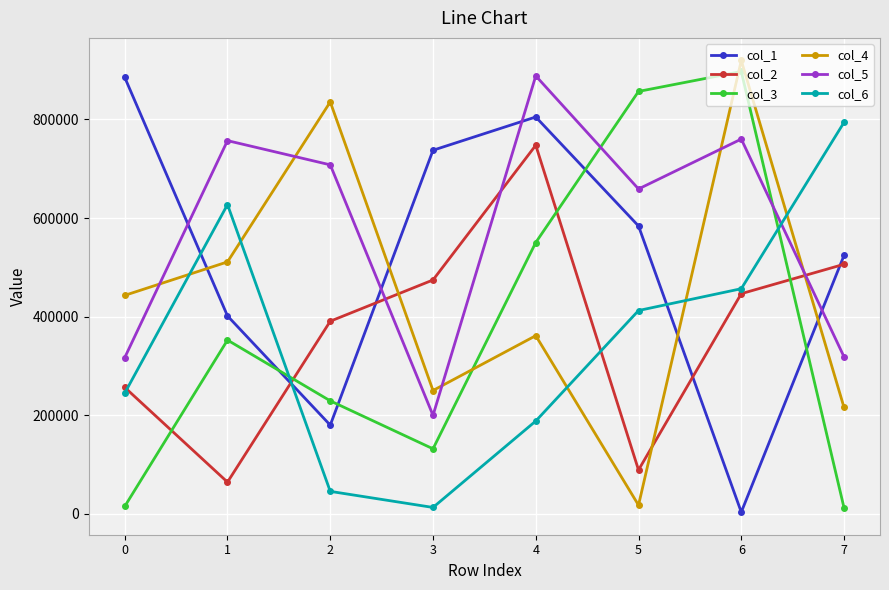

What is the difference between the col_4 values at 6 and 1?

408593